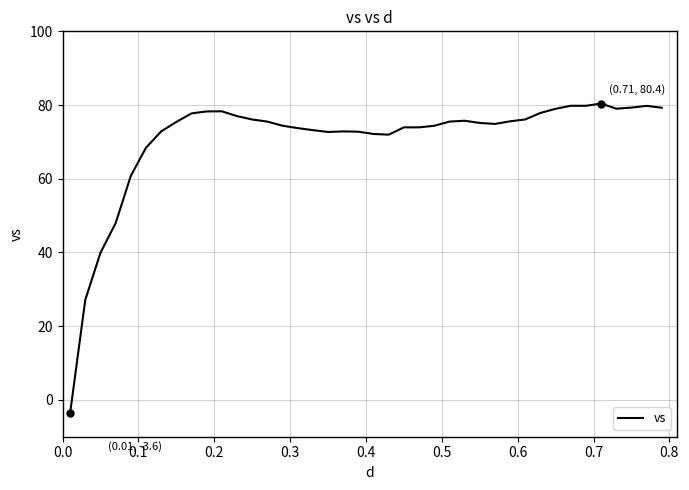

What is the maximum value shown in the chart?

80.4